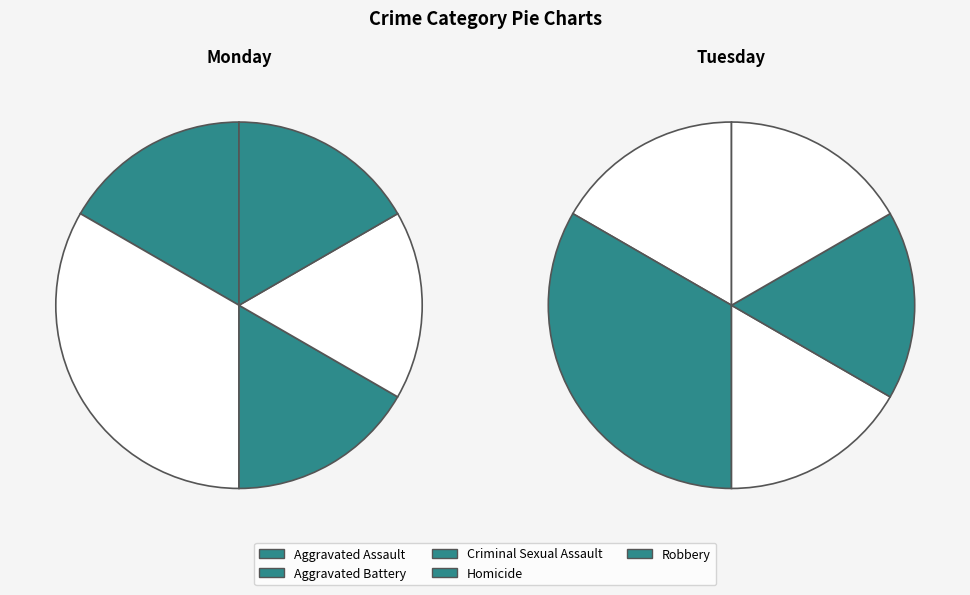

Count the number of slices in the pie.

5